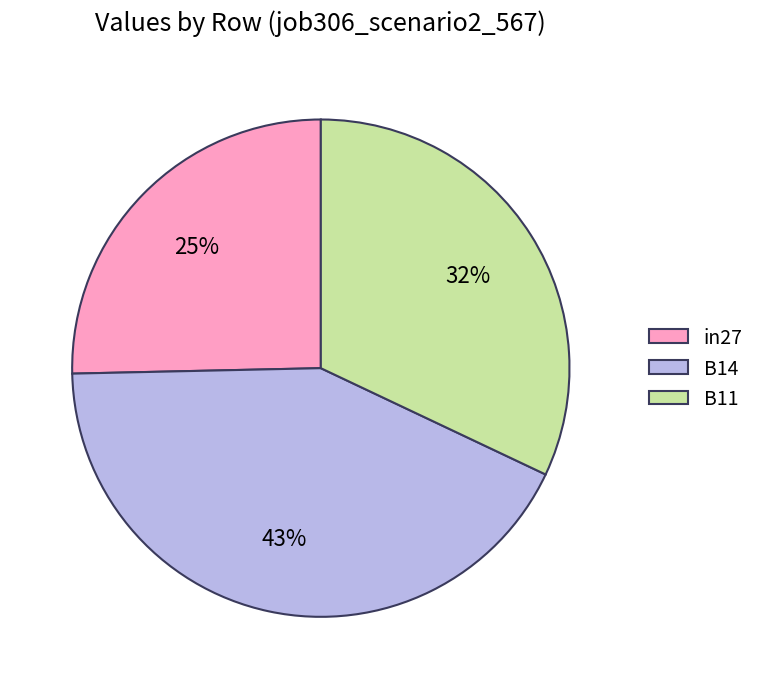

Do B14 and in27 together represent more than half of the pie?

Yes